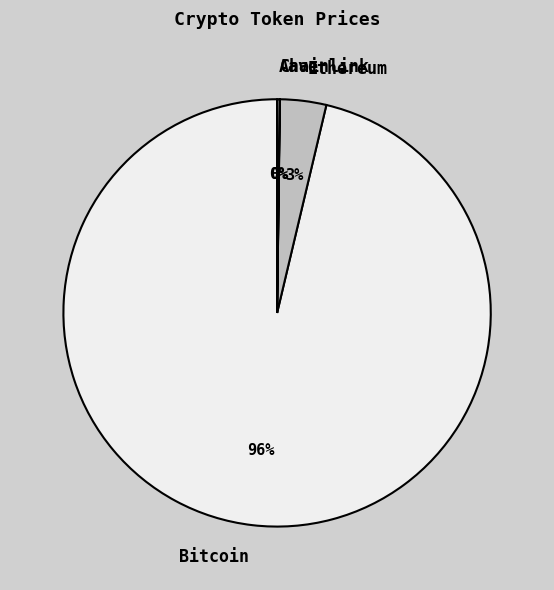

To the nearest percent, what percentage of the pie is Ethereum?

3%